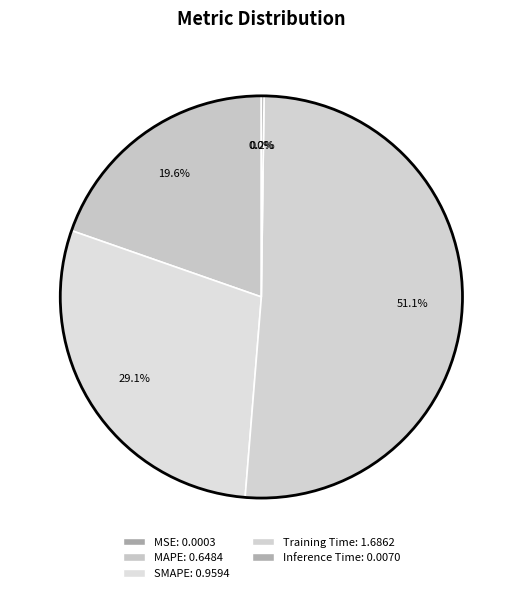

What is the change in value from SMAPE to Training Time?

+0.7